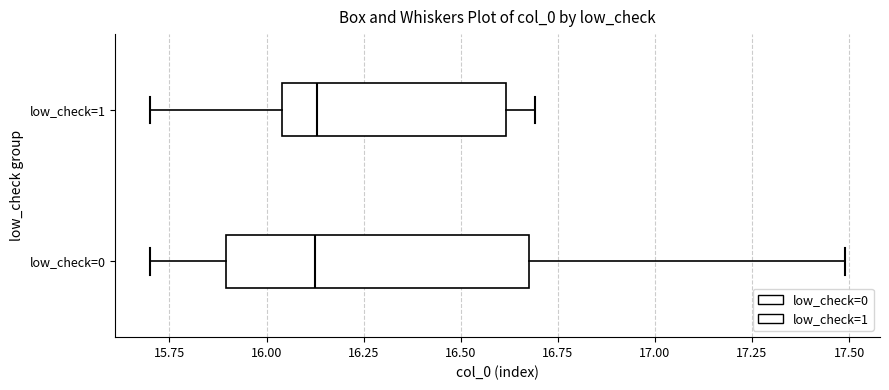

Where does the right whisker of the box for low_check=0 end on the x-axis? The values are not printed on the chart, so give them approximately, as read against the axis.

17.50